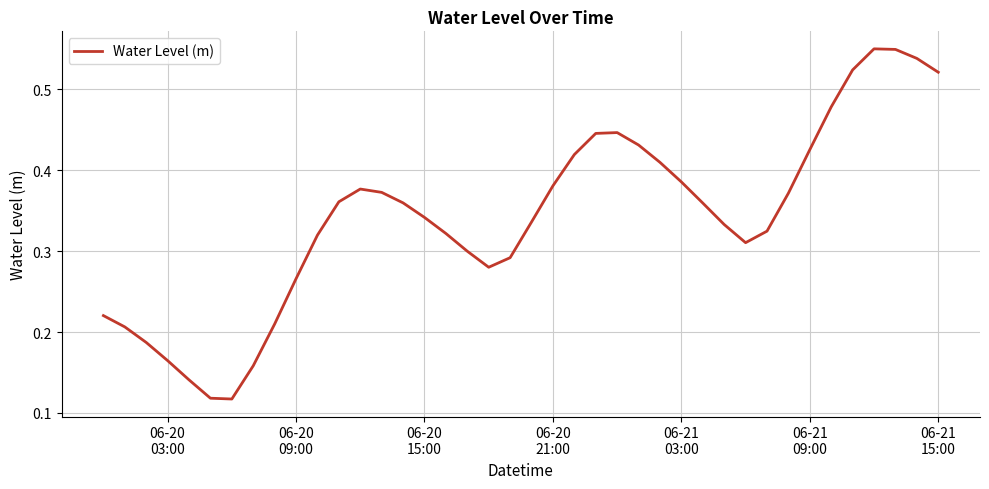

How many lines are shown in the chart?

1